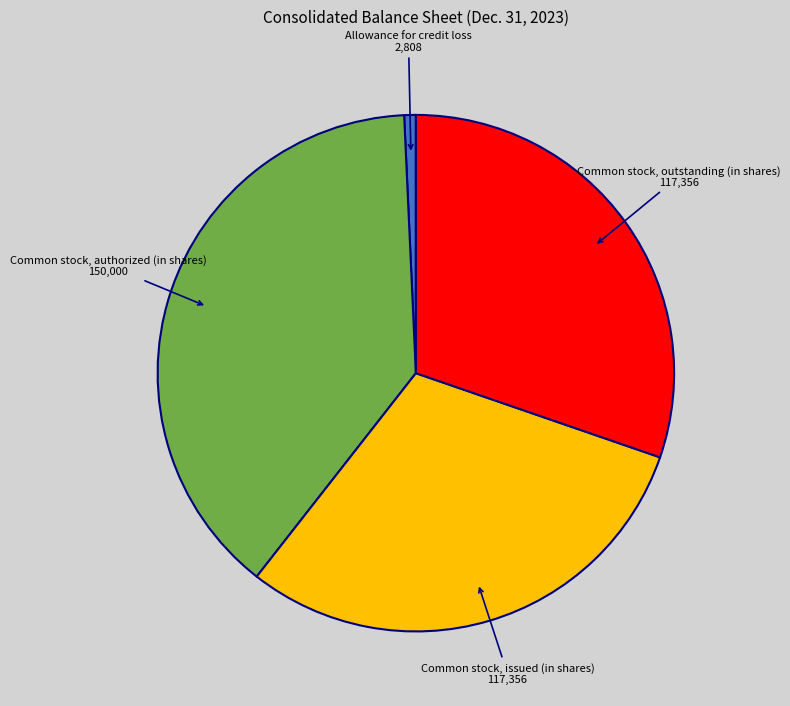

Between Allowance for credit loss and Common stock, issued (in shares), which is larger?

Common stock, issued (in shares)